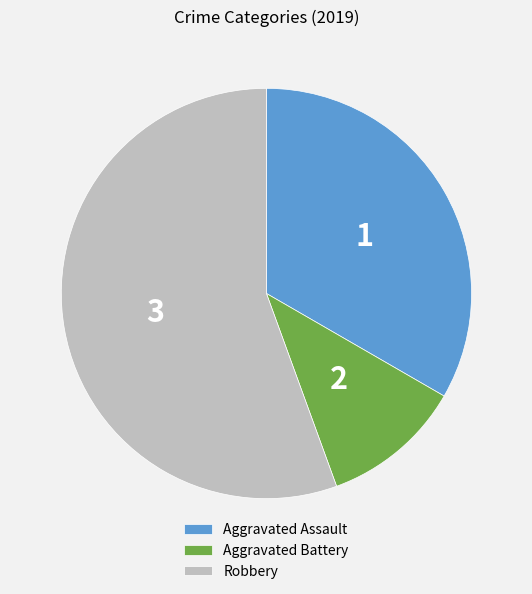

Which has a higher value, Robbery or Aggravated Assault?

Robbery